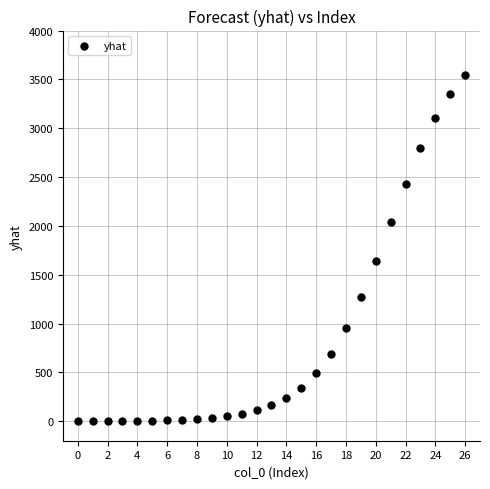

What is the range of Y values (max minus min)?

3539.6